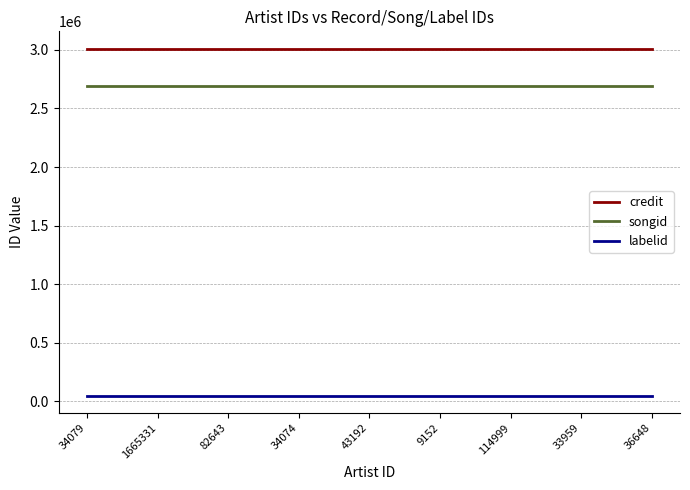

List the series in order of their peak value, highest first.

credit, songid, labelid